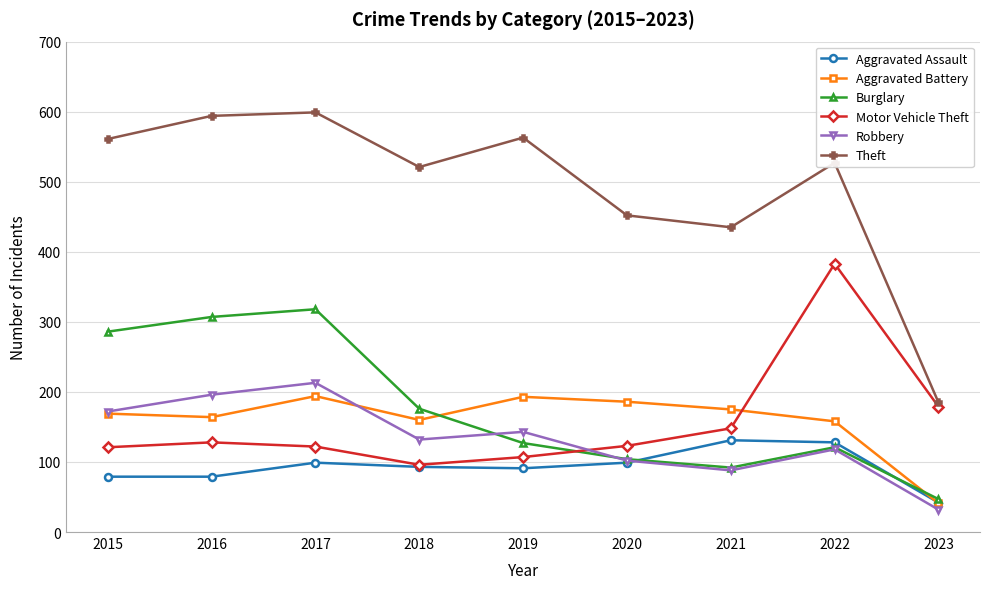

Rank the series at 2016 from highest to lowest value.

Theft, Burglary, Robbery, Aggravated Battery, Motor Vehicle Theft, Aggravated Assault